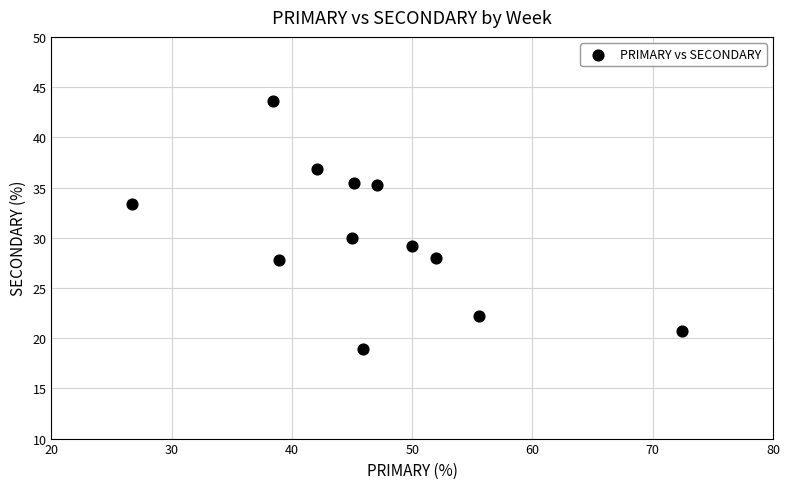

What is the range of X values (max minus min)?

45.7